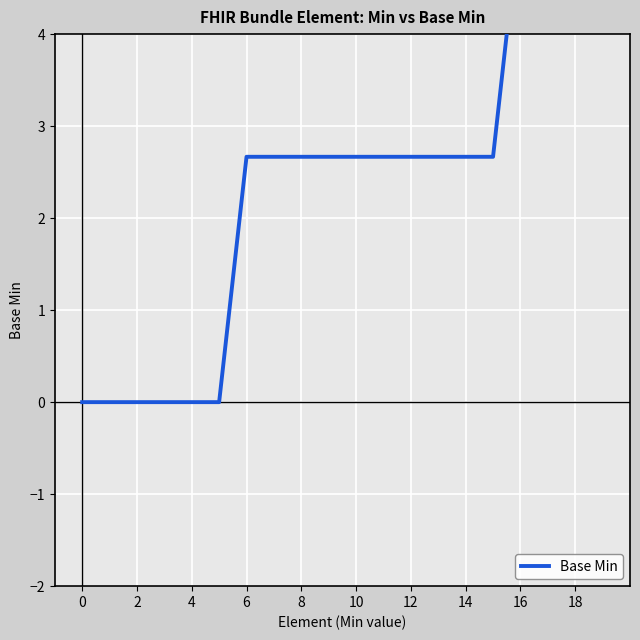

What is the label of the 12th point from the right?

14